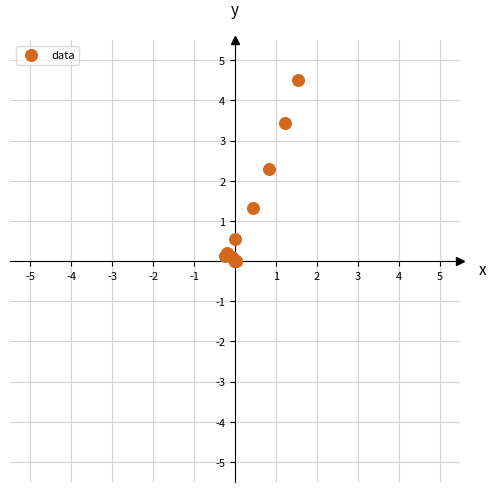

What Y value in the scatter plot is closest to 2?

2.3